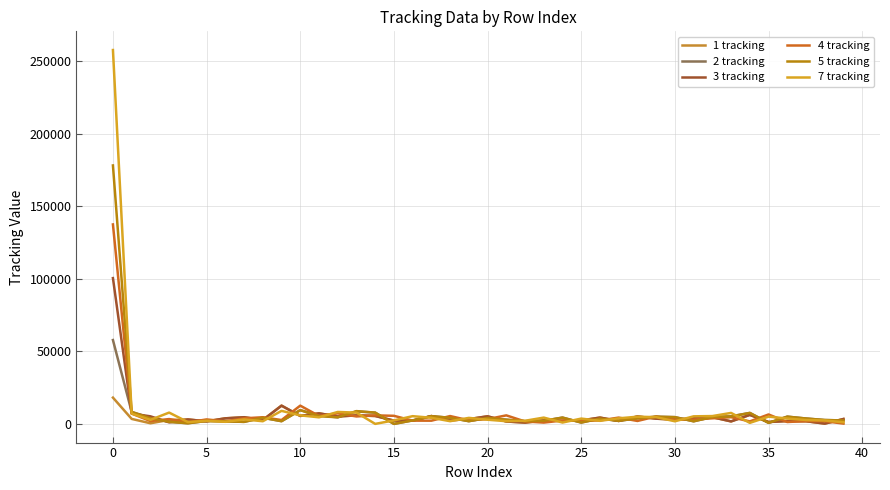

Which series ends up on top after the final intersection of 7 tracking and 2 tracking?

2 tracking